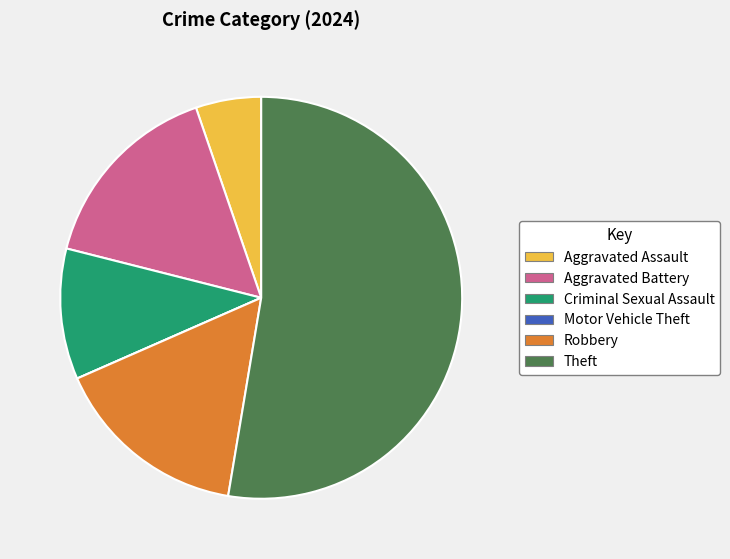

Which slice is the largest?

Theft